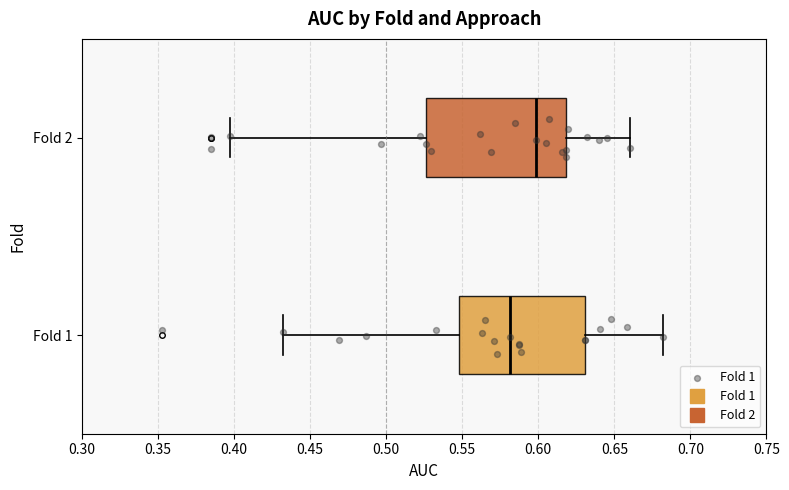

Reading bottom to top, read every box against the x-axis: the position of its median line, the range the box covers, and the ends of its whiskers. The values are not printed on the chart, so give them approximately, as read against the axis.

Fold 1: median 0.580, box 0.550 to 0.630, whiskers 0.430 to 0.680
Fold 2: median 0.600, box 0.525 to 0.620, whiskers 0.395 to 0.660